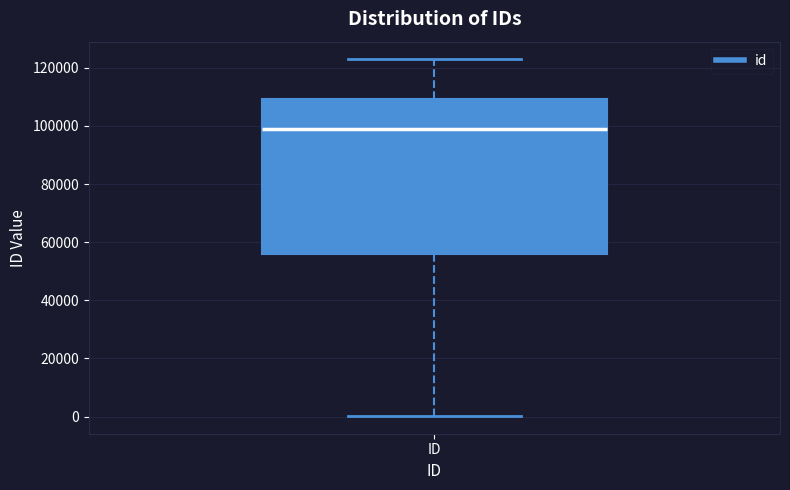

Where does the lower whisker of the box for ID end on the y-axis? The values are not printed on the chart, so give them approximately, as read against the axis.

0